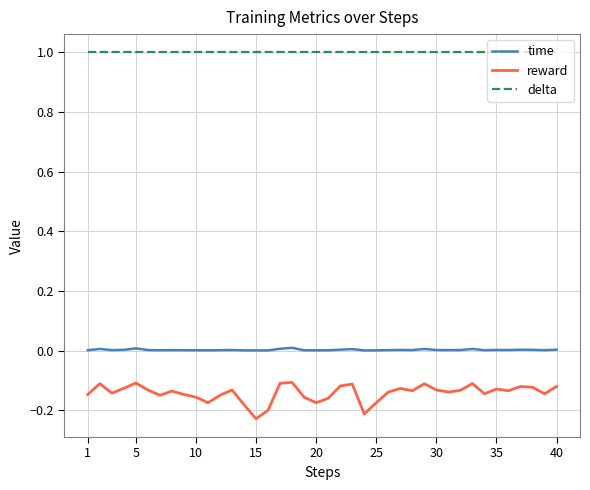

Which series has the widest spread of values?

reward